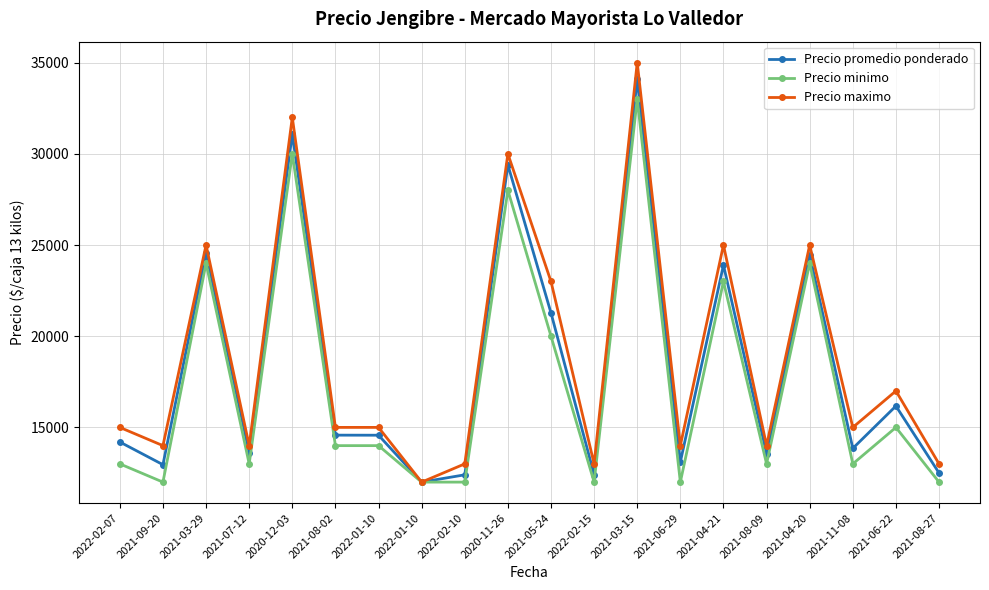

At which label is Precio minimo closest to 22500?

2021-04-21